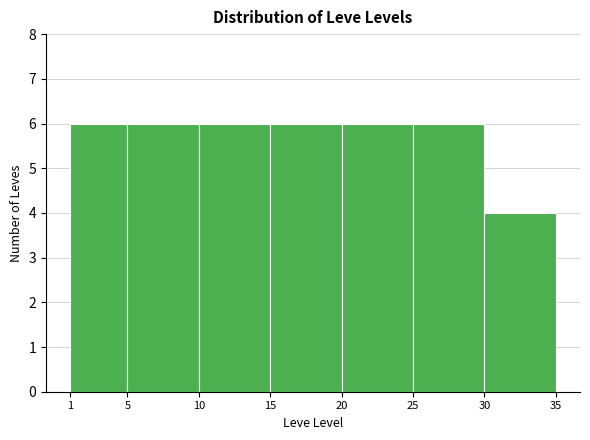

Reading left to right, list every bar in this chart as the range it spans on the x-axis followed by its height. The values are not printed on the chart, so give them approximately, as read against the axis.

1 to 5: 6
5 to 10: 6
10 to 15: 6
15 to 20: 6
20 to 25: 6
25 to 30: 6
30 to 35: 4